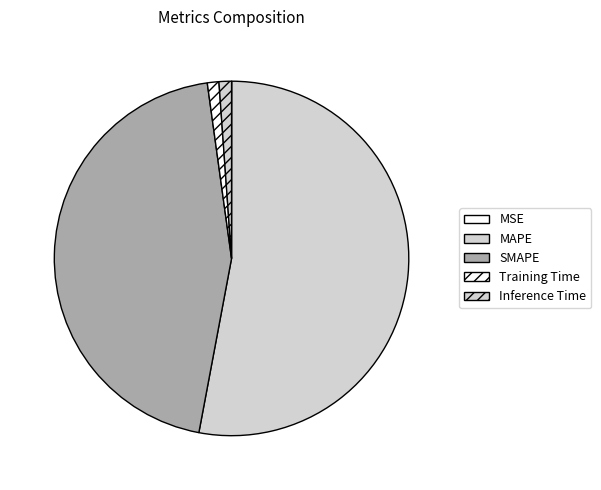

How many segments does this pie chart have?

5